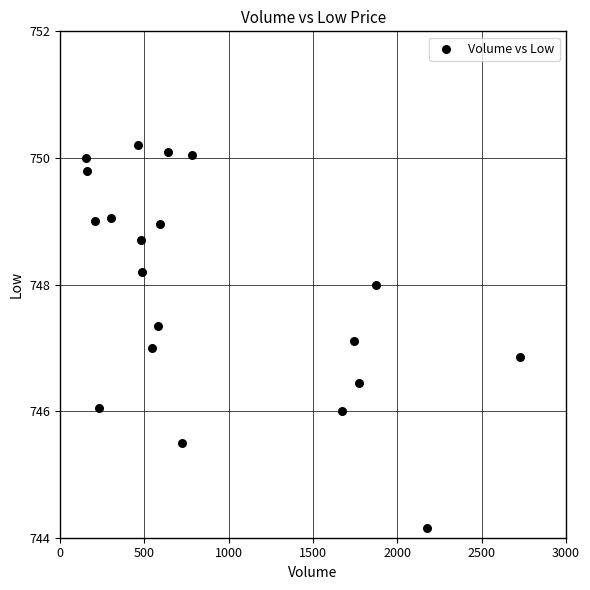

What is the range of Y values (max minus min)?

6.0